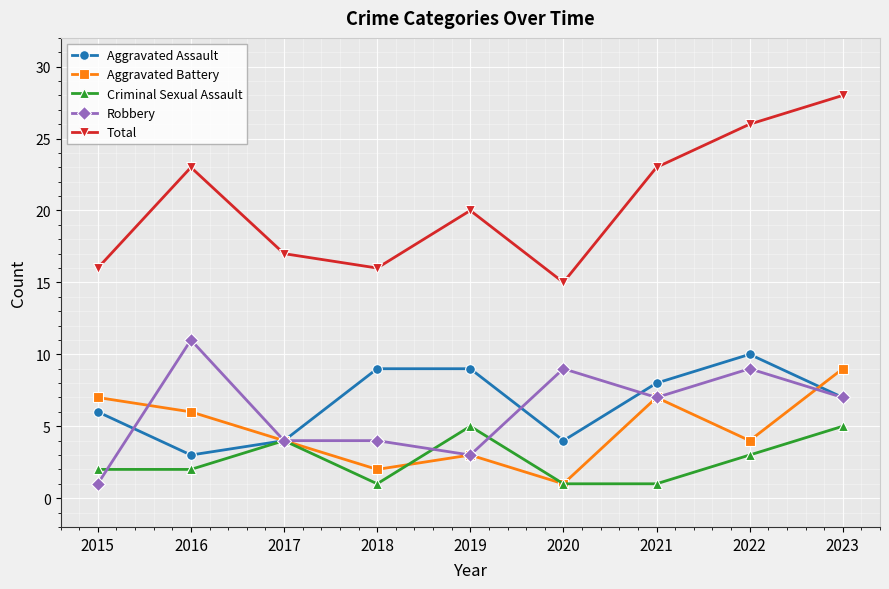

The Robbery series shows 1 at 2019. True or false?

False